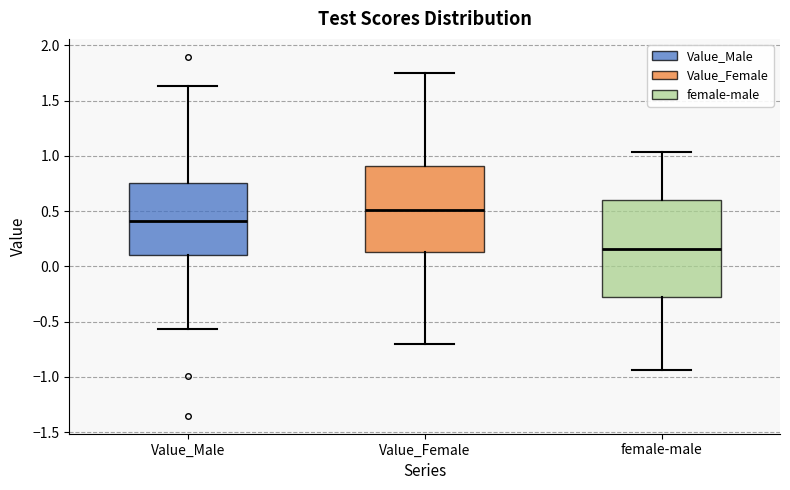

Reading left to right, transcribe this box plot: for each box, give where its median line is, the range the box spans, and where its two whiskers end, as read against the y-axis. The values are not printed on the chart, so give them approximately, as read against the axis.

Value_Male: median 0.40, box 0.10 to 0.75, whiskers -0.55 to 1.65
Value_Female: median 0.50, box 0.15 to 0.90, whiskers -0.70 to 1.75
female-male: median 0.15, box -0.30 to 0.60, whiskers -0.95 to 1.05